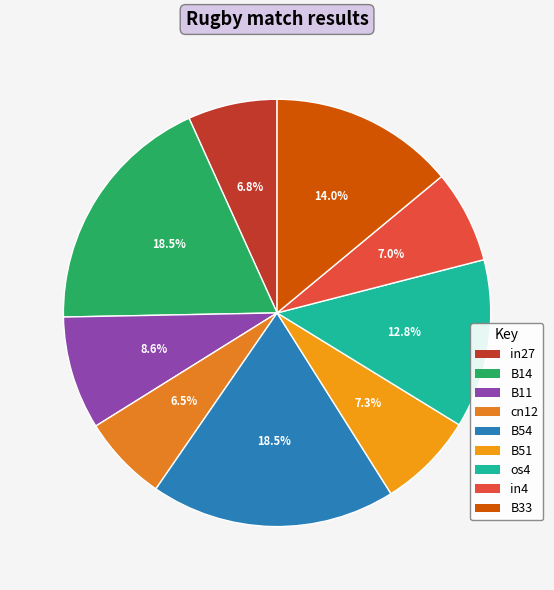

How many segments does this pie chart have?

9